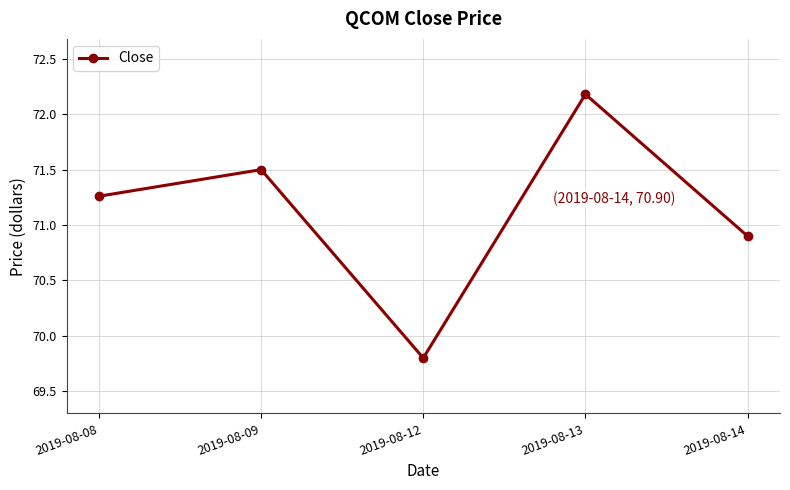

True or false: the data has more than 2 interior local peaks.

False